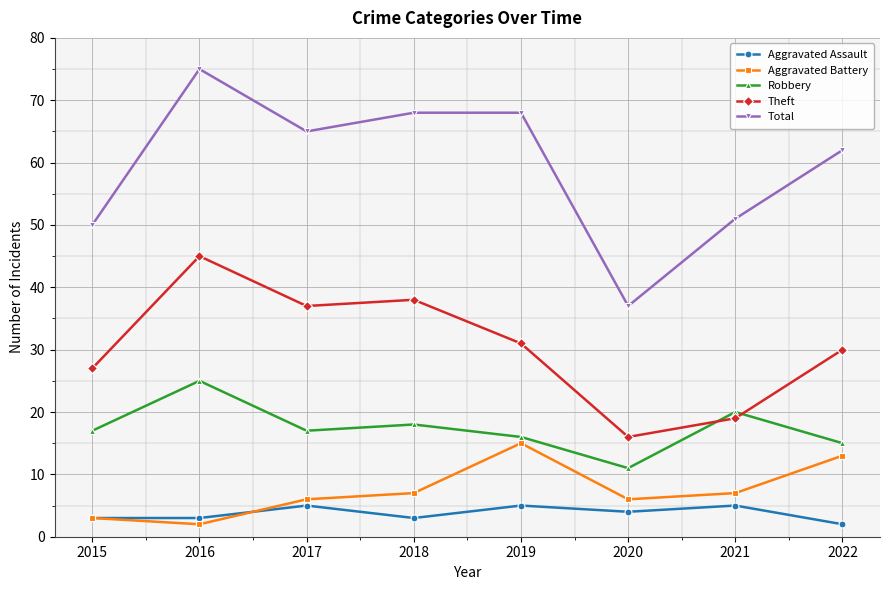

At which category is the sum across all series the highest?

2016